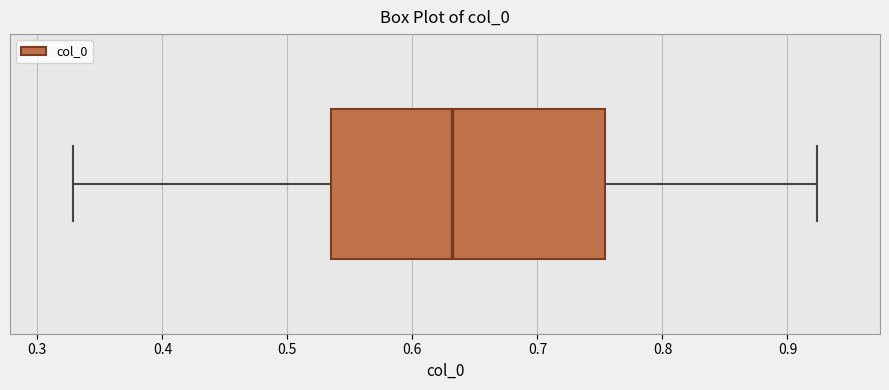

Where does the right whisker of the box end on the x-axis? The values are not printed on the chart, so give them approximately, as read against the axis.

0.92